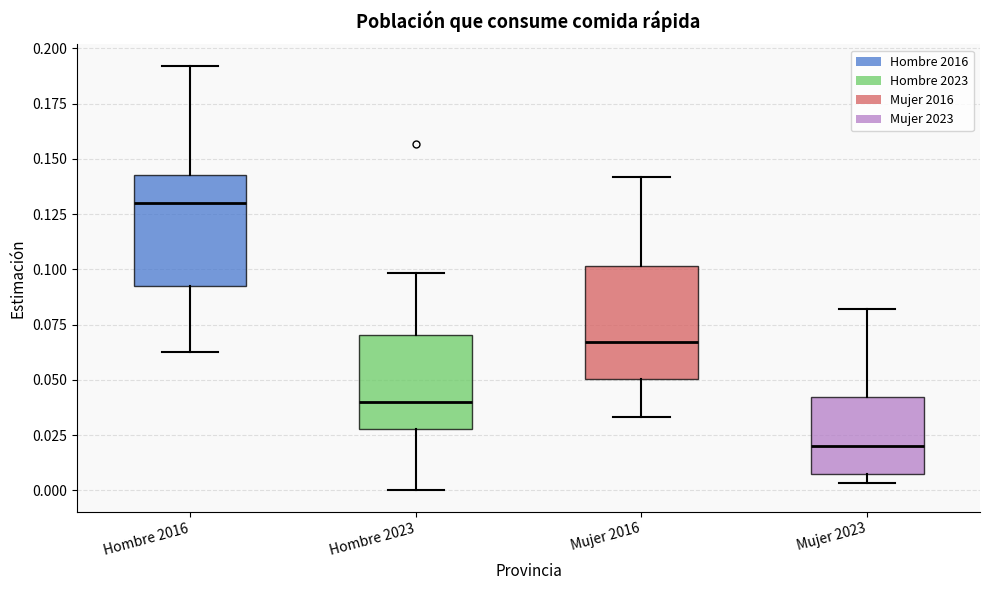

Where does the median line of the box for Mujer 2016 sit on the y-axis? The values are not printed on the chart, so give them approximately, as read against the axis.

0.065